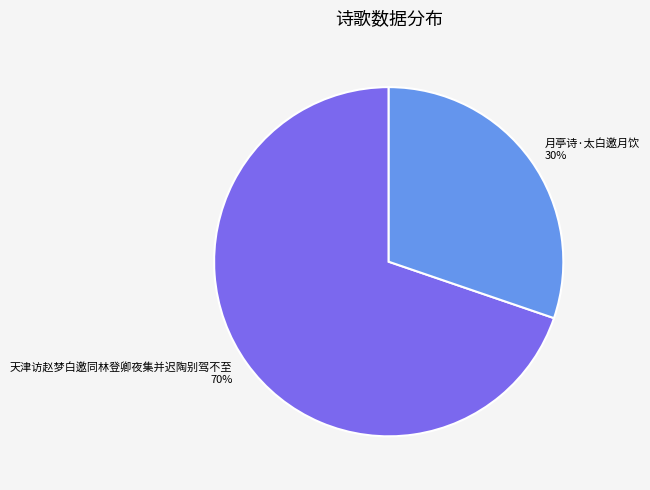

Is 月亭诗·太白邀月饮 the majority of the pie?

No